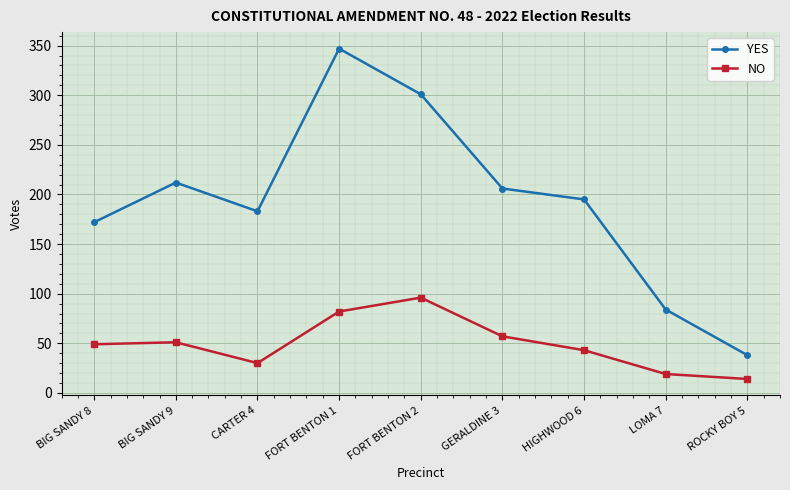

What is the greatest value displayed?

347